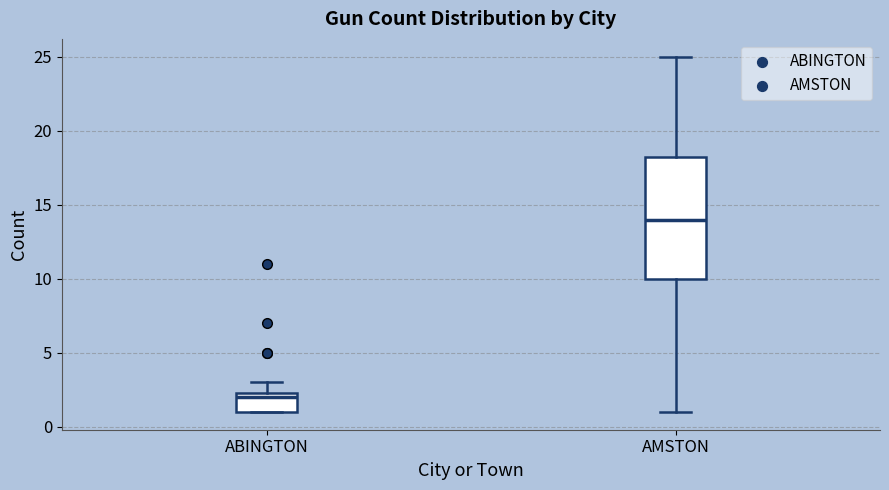

Which box has the lowest median line?

ABINGTON